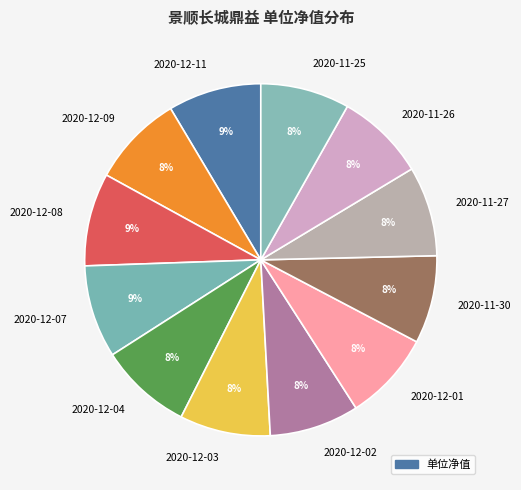

Is the sum of 2020-12-11 and 2020-11-26 greater than half?

No